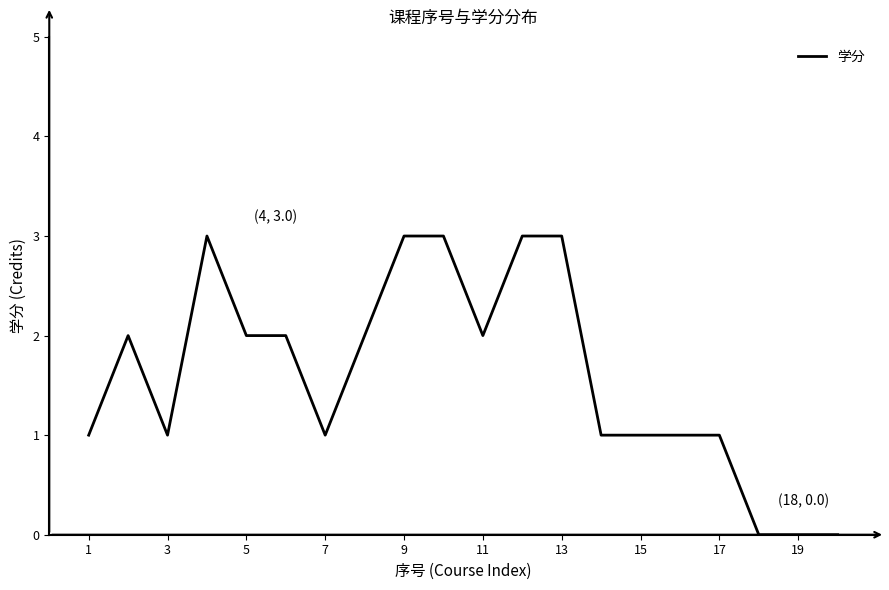

What is the difference between the maximum and minimum values?

3